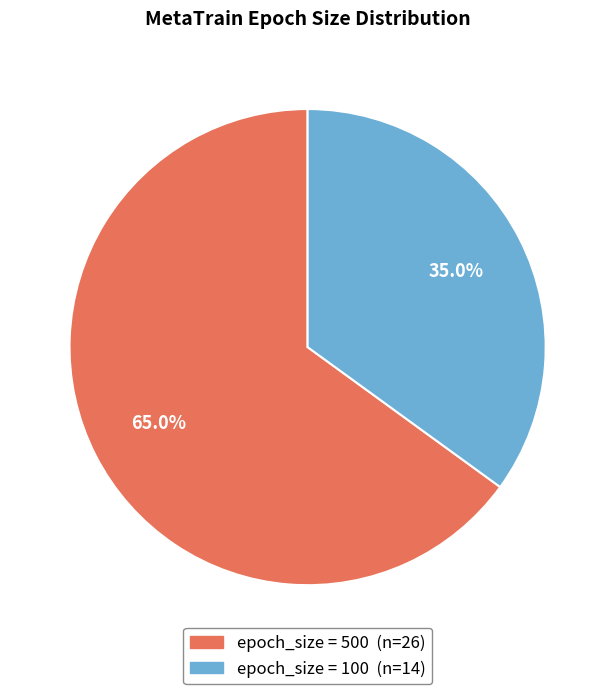

Is there any slice that represents more than half of the pie?

Yes